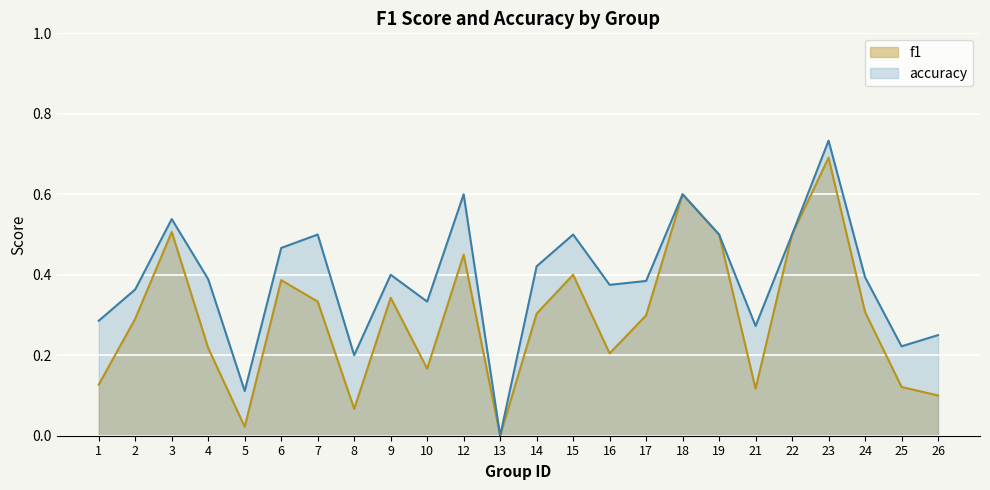

At which category is the sum across all series the highest?

23